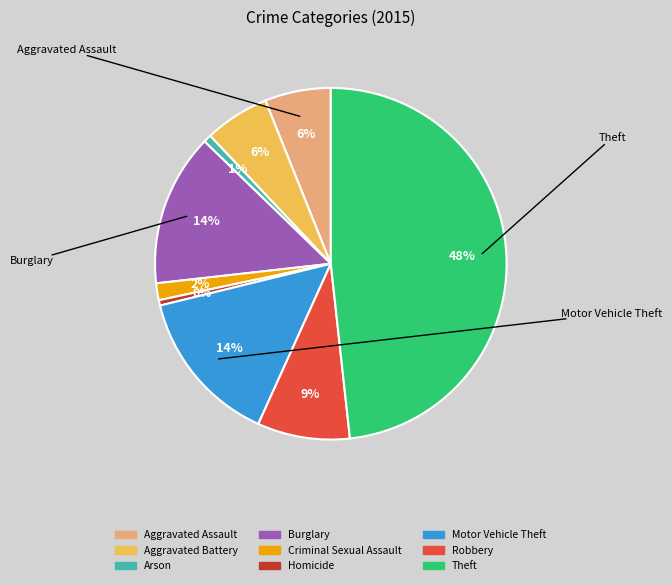

What percentage is the Theft slice, to the nearest percent?

48%